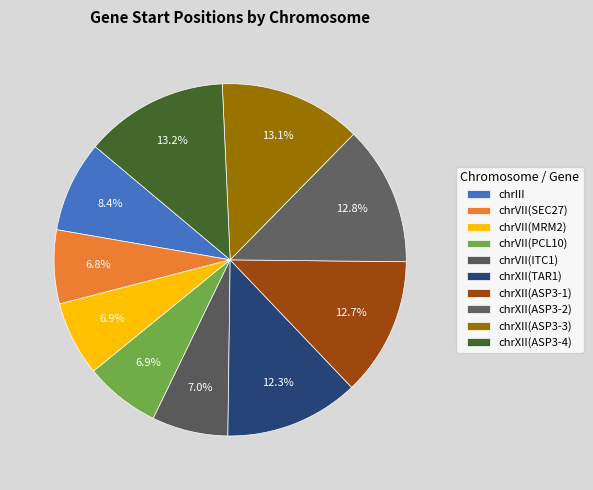

How much of the chart is everything except chrVII(PCL10)?

93.1%